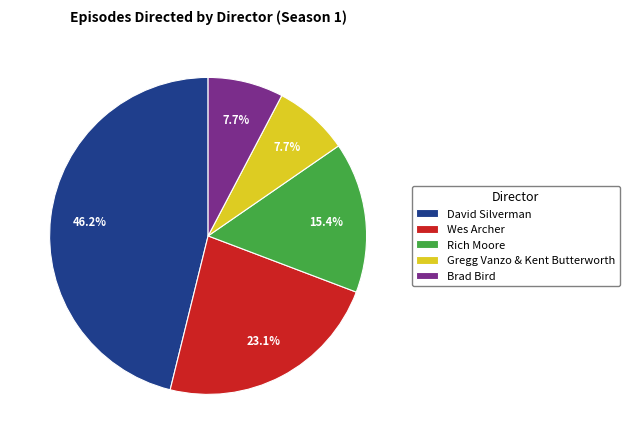

Is Brad Bird the majority of the pie?

No